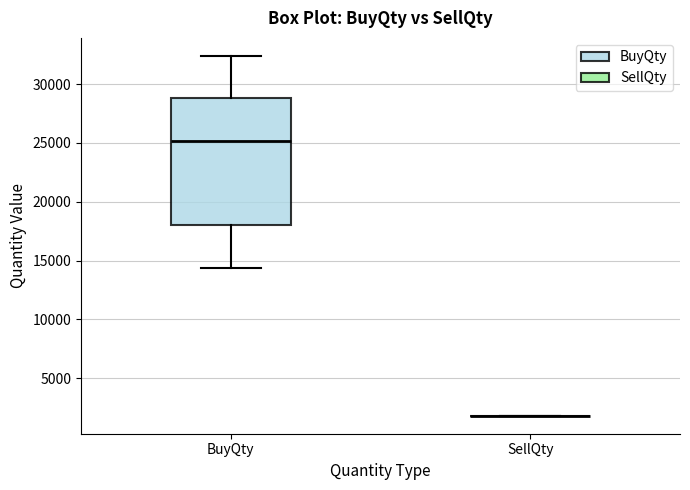

Reading left to right, transcribe this box plot: for each box, give where its median line is, the range the box spans, and where its two whiskers end, as read against the y-axis. The values are not printed on the chart, so give them approximately, as read against the axis.

BuyQty: median 25000, box 18000 to 29000, whiskers 14500 to 32500
SellQty: box collapsed to a line at 2000, whiskers 2000 to 2000